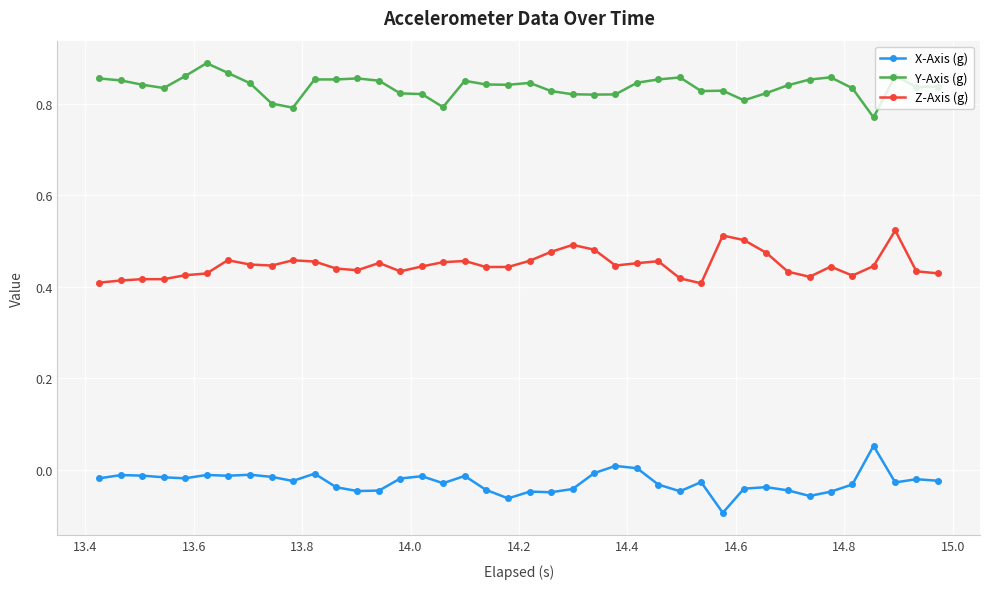

True or false: Z-Axis (g) and Y-Axis (g) intersect in this chart.

False